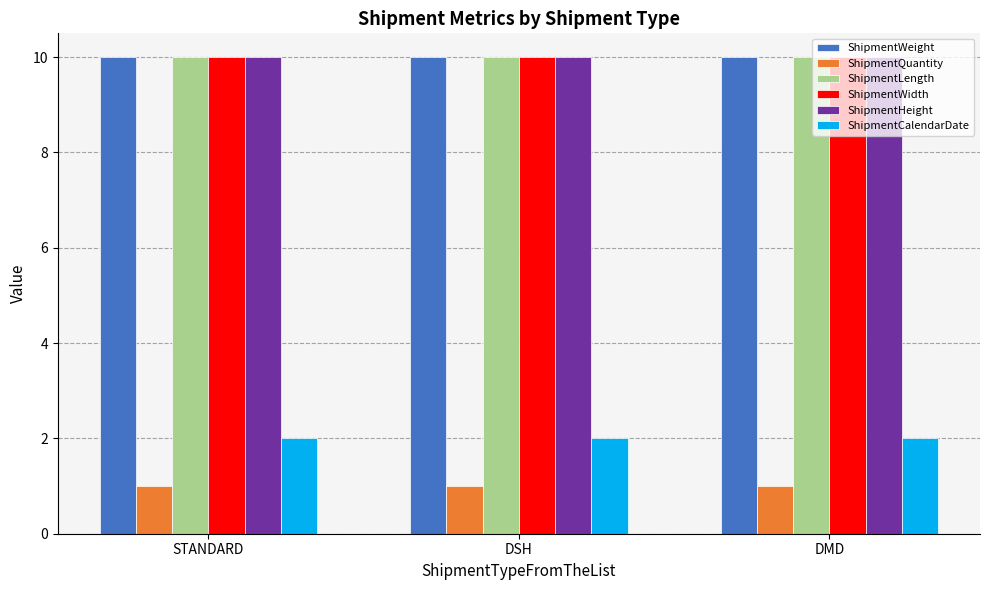

What is the difference between the highest and lowest values at DMD?

9